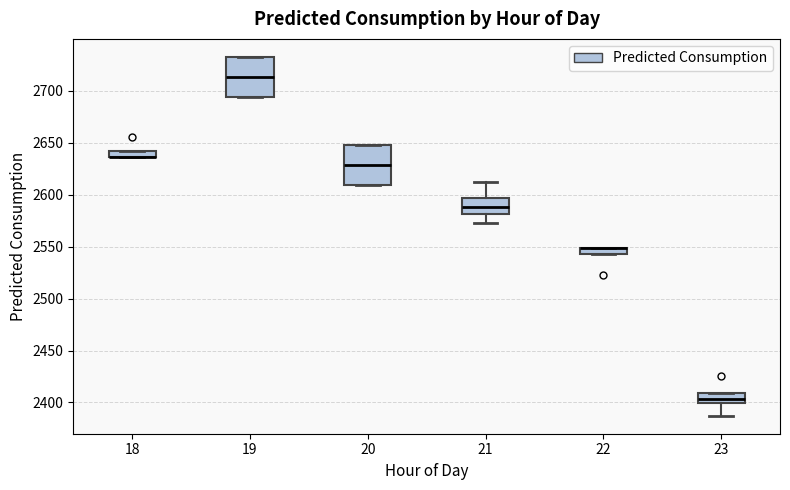

Where is the upper edge of the box at x = 22 on the y-axis? The values are not printed on the chart, so give them approximately, as read against the axis.

2550